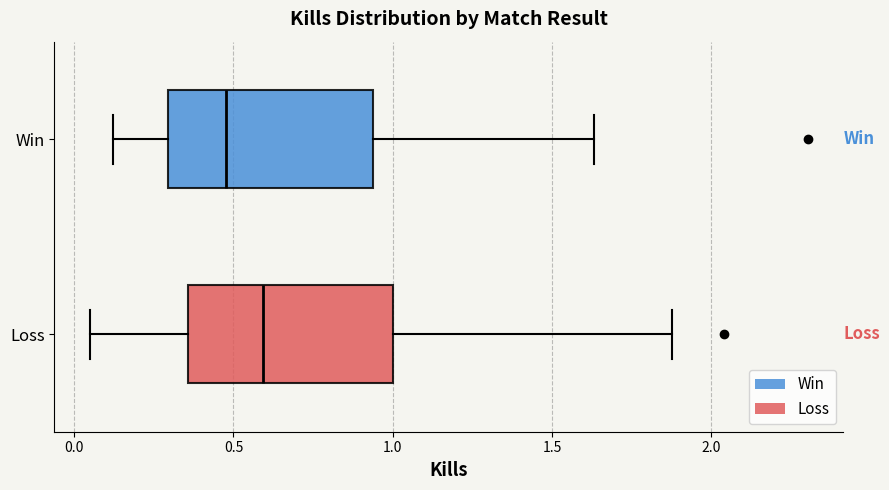

Which box has the furthest to the left median line?

Win